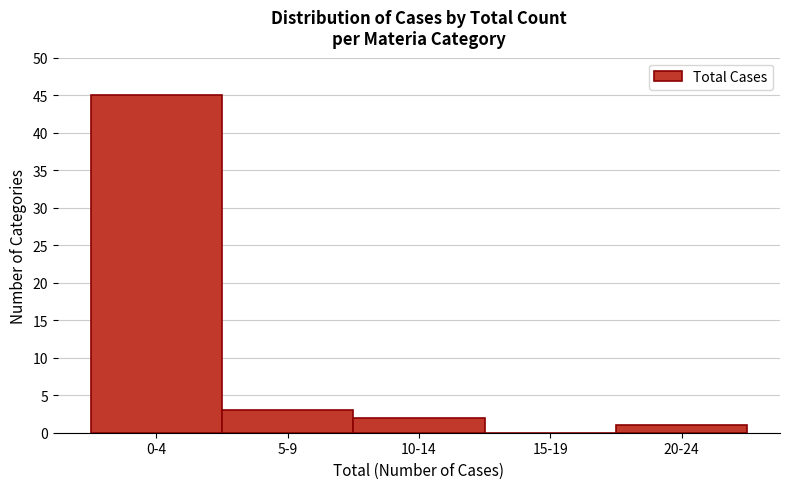

Reading right to left, what are all the values shown in this chart?

20-24=1	15-19=0	10-14=2	5-9=3	0-4=45